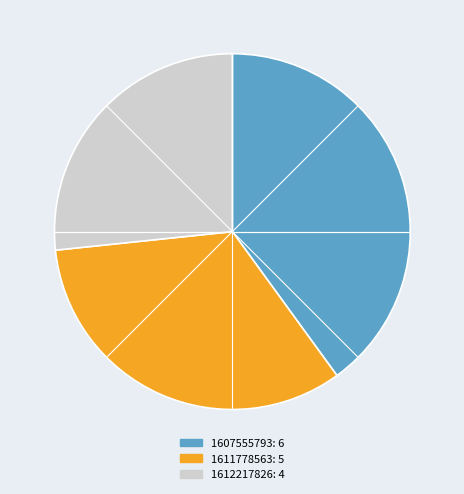

Is there a majority slice in this chart?

No